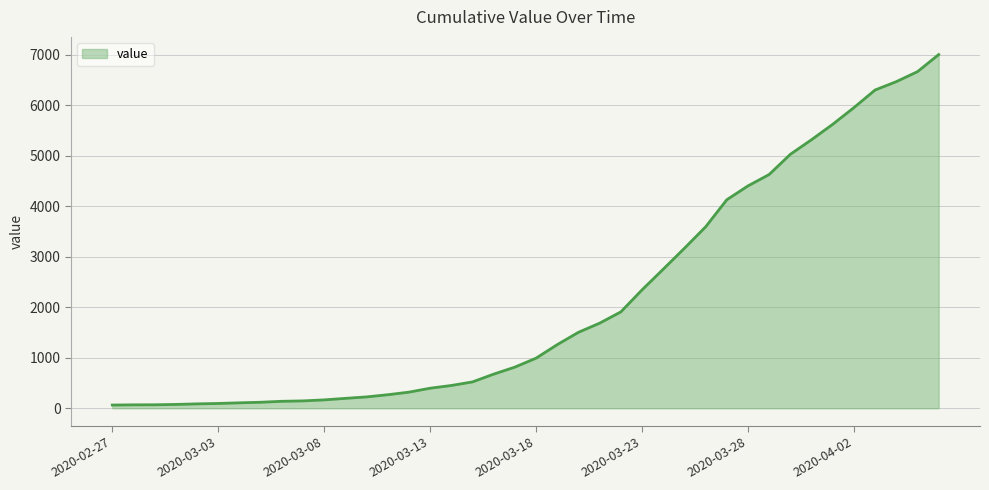

What is the maximum value shown in the chart?

7002